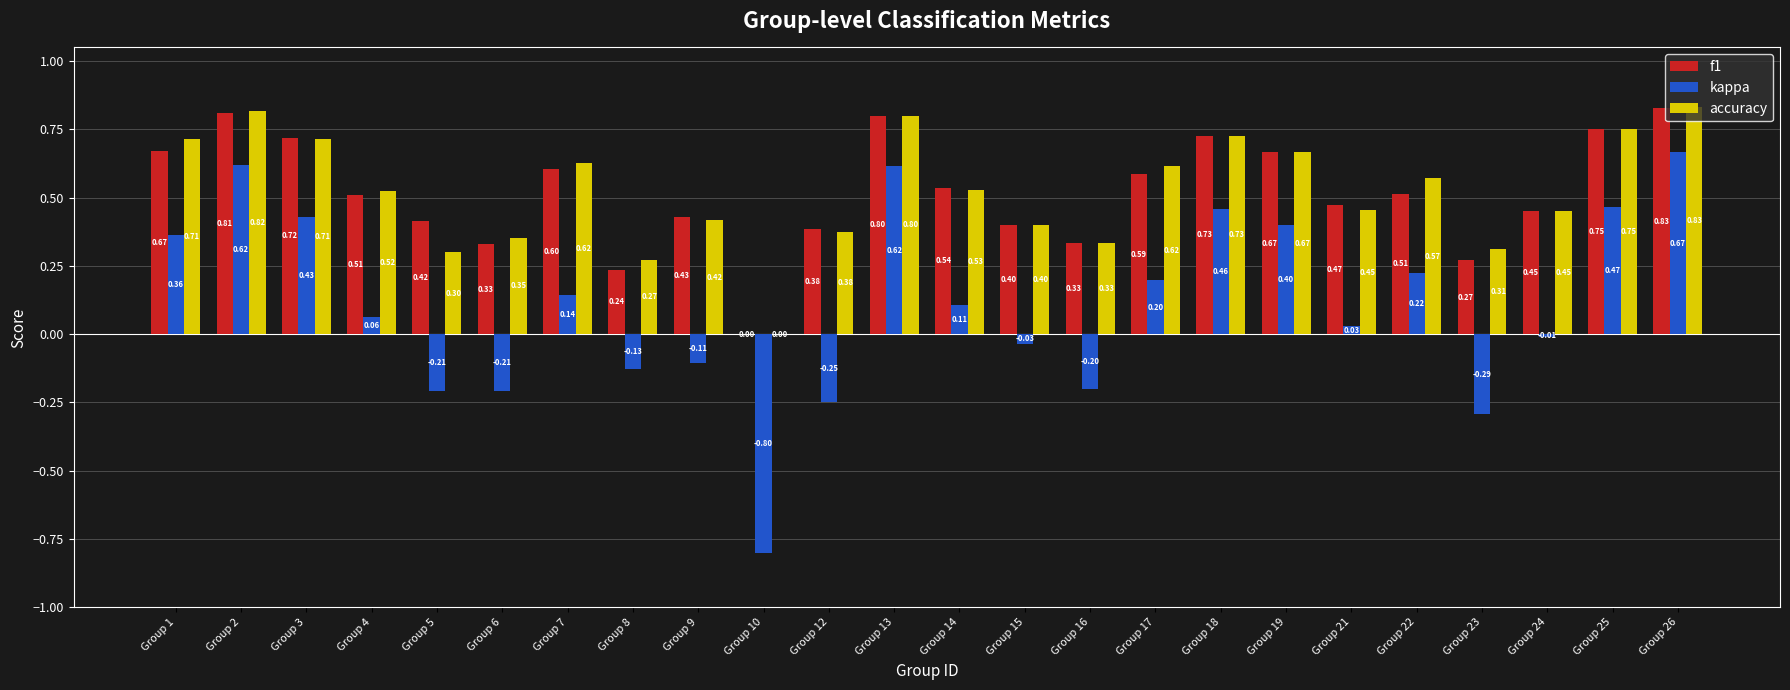

At which label is f1 closest to 0?

Group 10